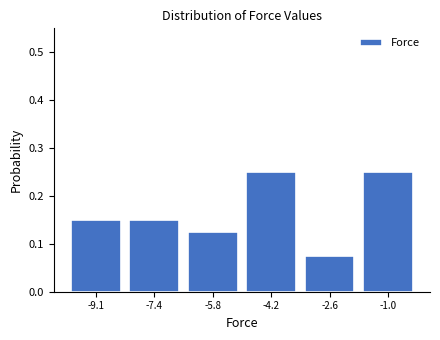

Reading left to right, transcribe this chart: for each bar, give the range it covers on the x-axis and its height. Neither the bar edges nor the heights are printed on the chart, so give them approximately, as read against the axes.

-9.8 to -8.2: 0.15
-8.2 to -6.6: 0.15
-6.6 to -5.0: 0.13
-5.0 to -3.4: 0.25
-3.4 to -1.8: 0.08
-1.8 to -0.2: 0.25